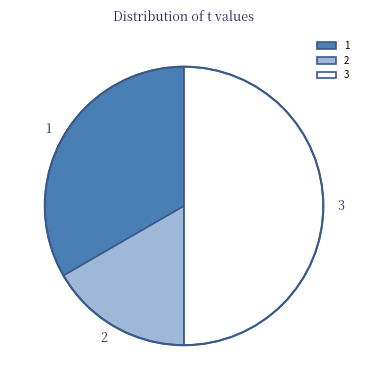

Is 2 the majority of the pie?

No